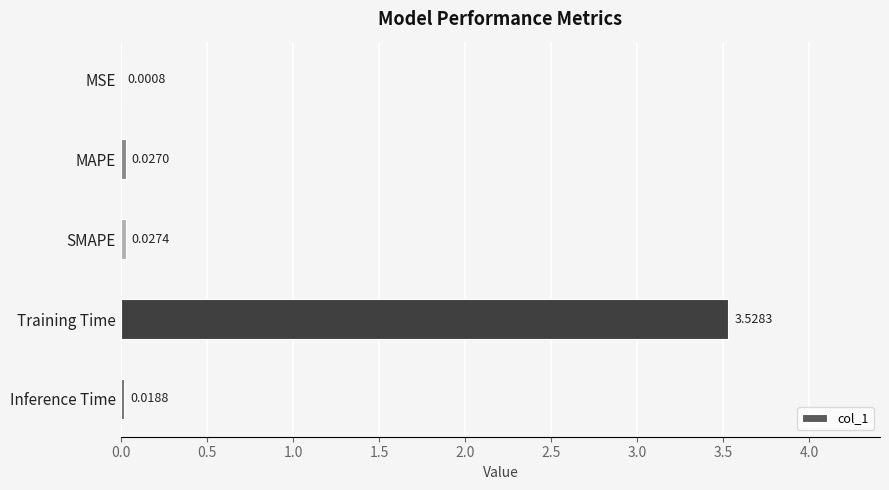

Does the chart contain stacked bars?

No